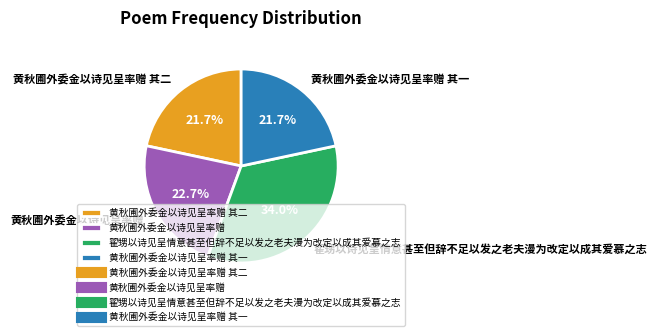

Is there a majority slice in this chart?

No